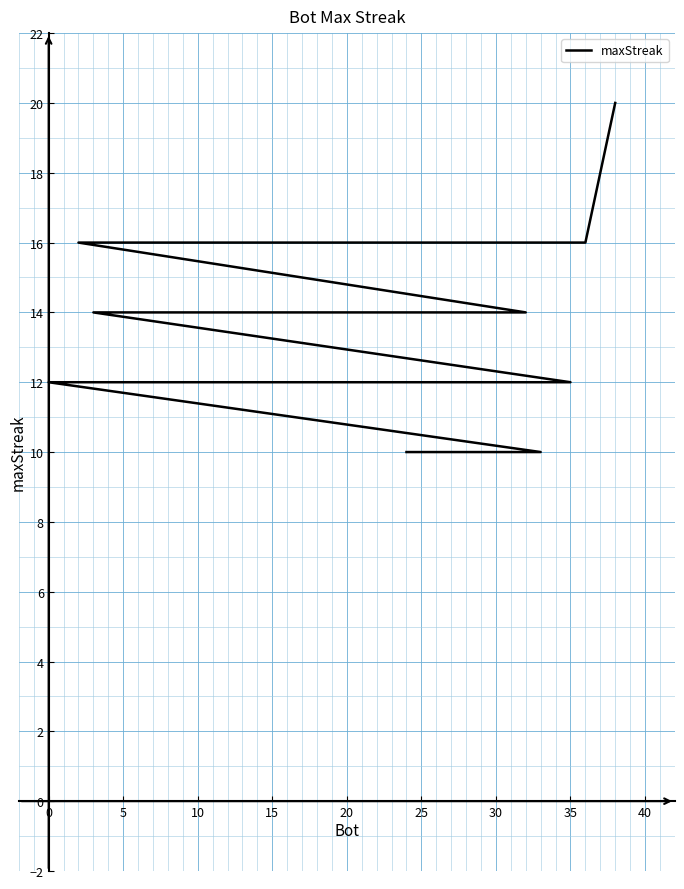

True or false: there are more than 2 points higher than both neighbors.

False